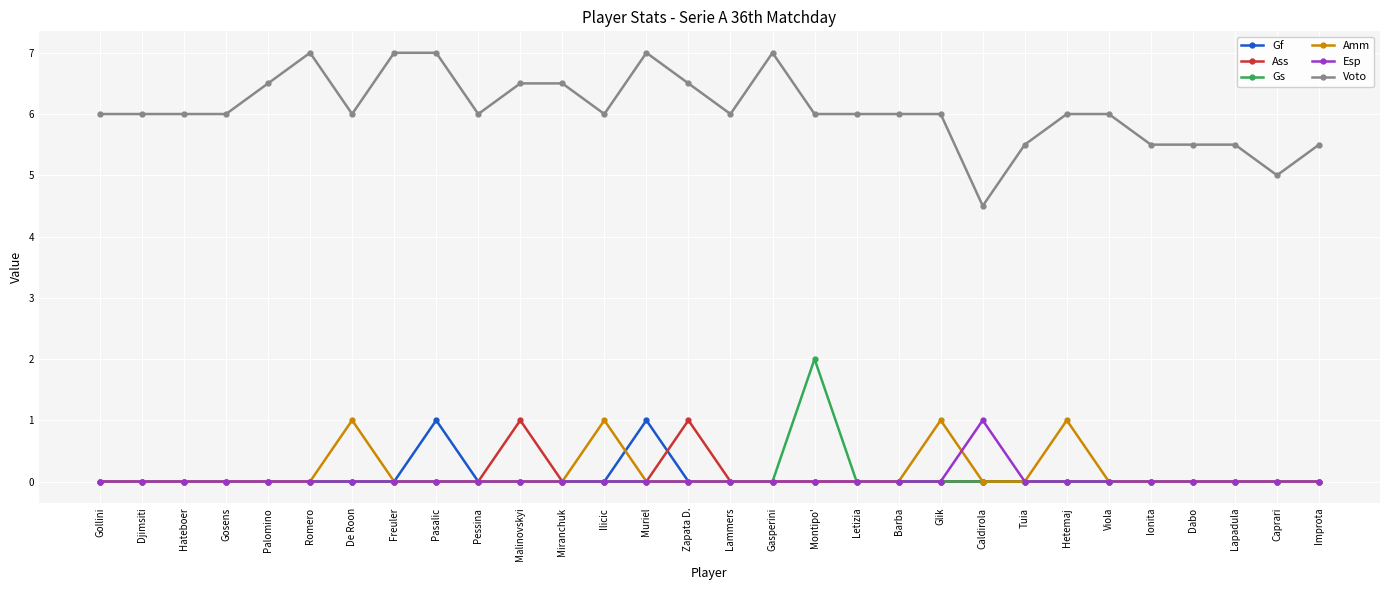

Count the Voto values in the range 6 to 7.

23